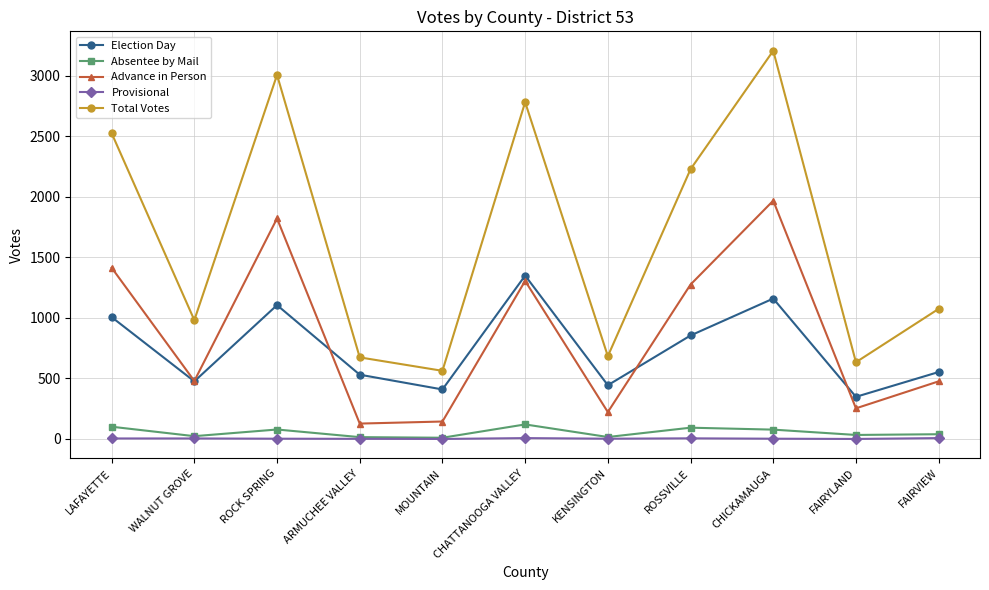

True or false: Election Day has a value of 1160 at CHICKAMAUGA.

True